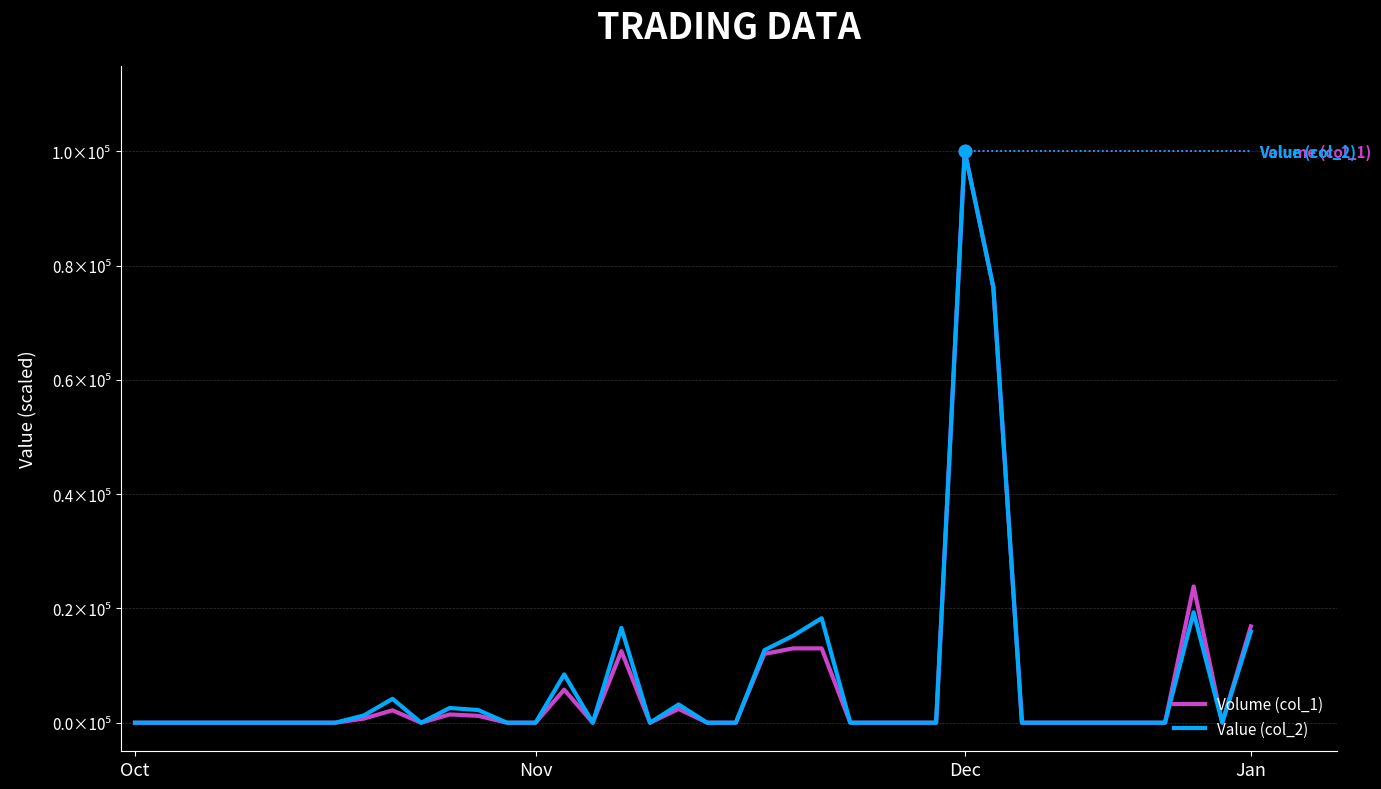

At which category is the sum across all series the highest?

Dec